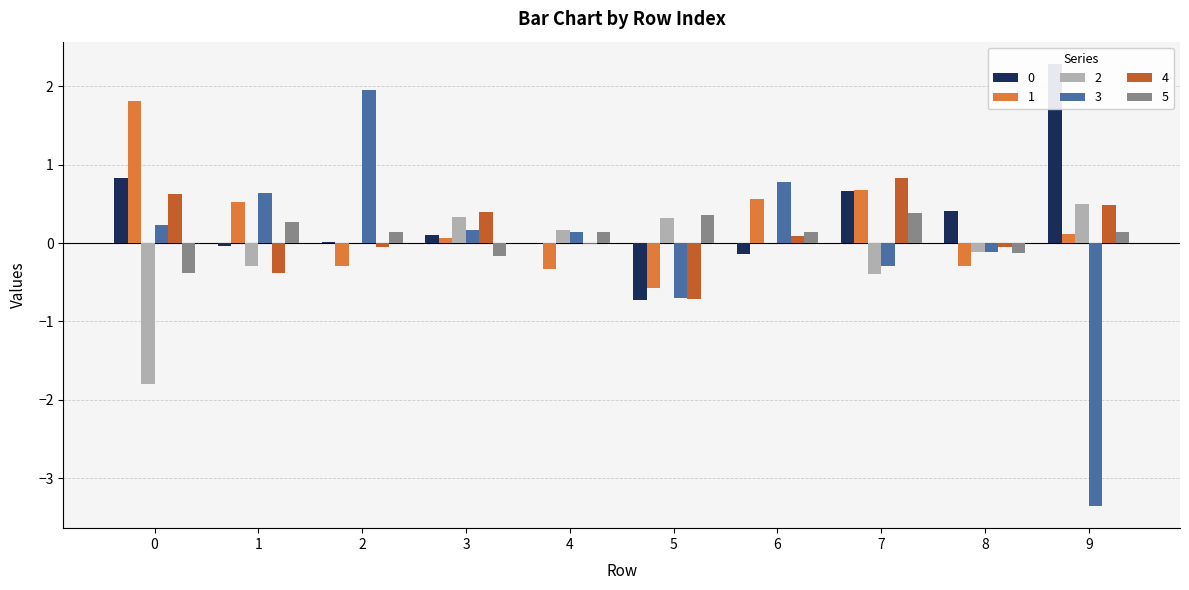

What is the maximum value for 0?

2.3